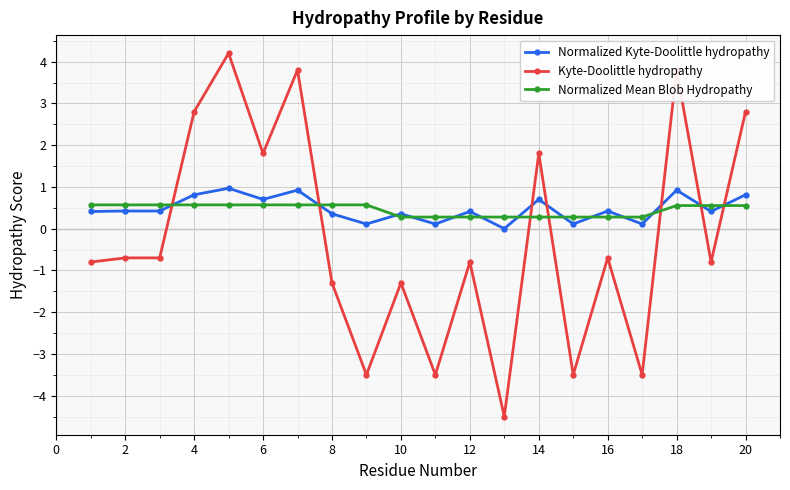

After their last crossing, which series has the higher values: Normalized Mean Blob Hydropathy or Normalized Kyte-Doolittle hydropathy?

Normalized Kyte-Doolittle hydropathy